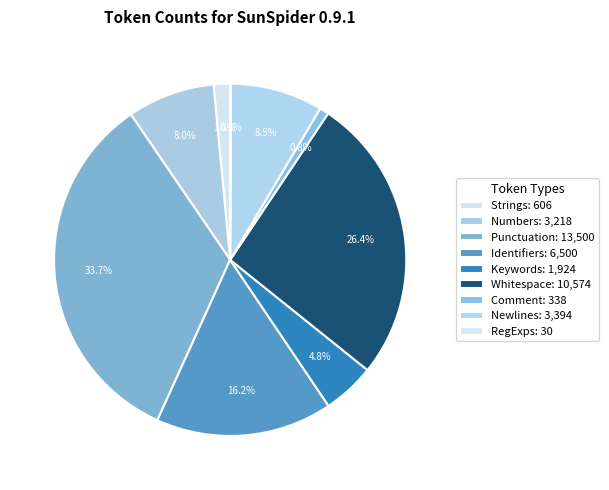

How many segments does this pie chart have?

9